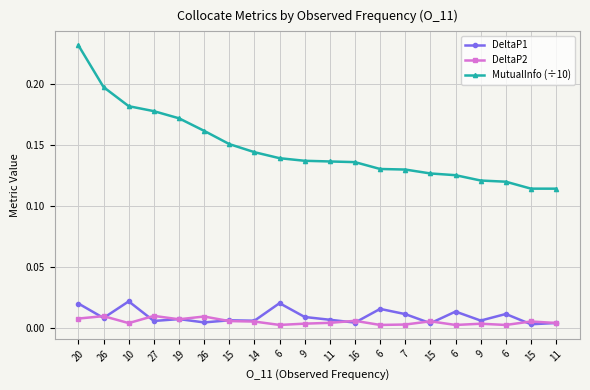

Is the value of DeltaP1 at 20 greater than the value of DeltaP2 at 19?

Yes